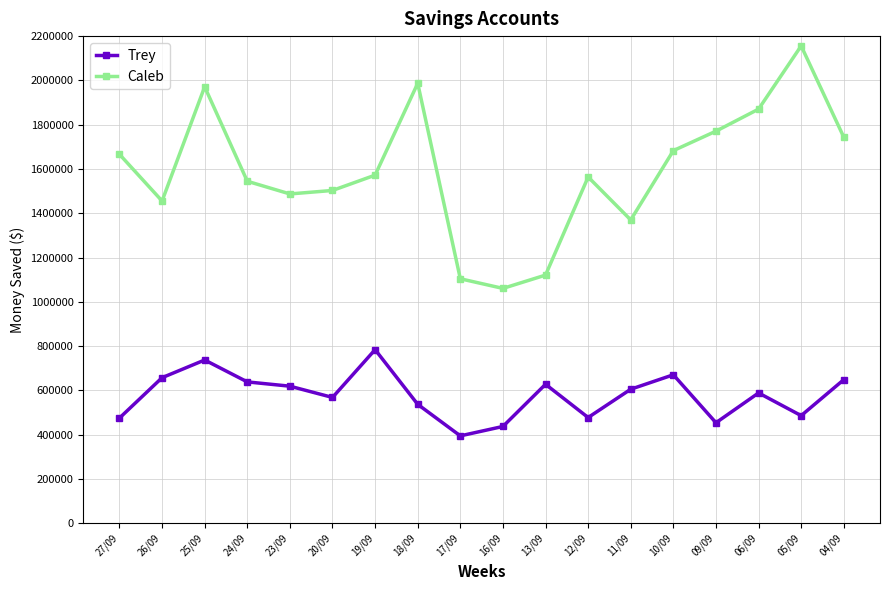

True or false: Caleb and Trey intersect in this chart.

False